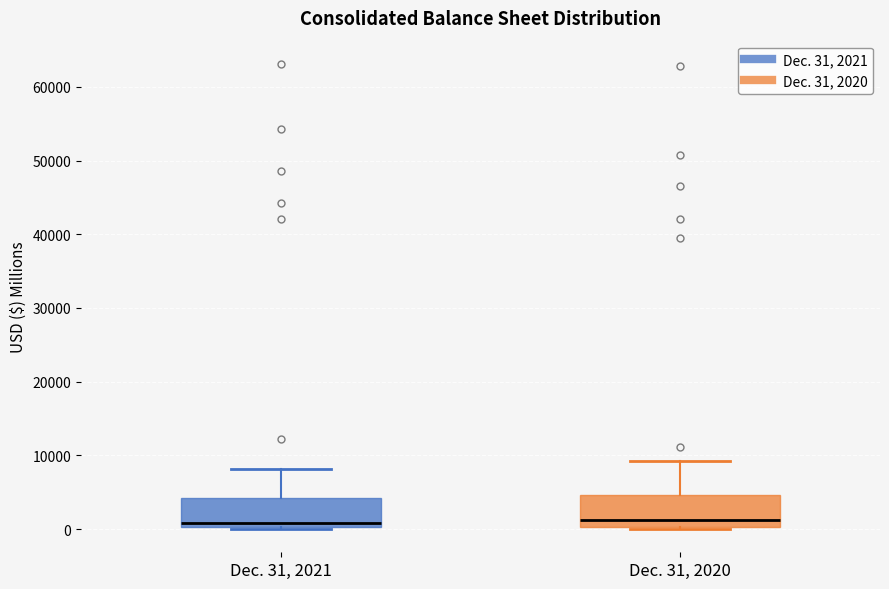

Reading left to right, transcribe this box plot: for each box, give where its median line is, the range the box spans, and where its two whiskers end, as read against the y-axis. The values are not printed on the chart, so give them approximately, as read against the axis.

Dec. 31, 2021: median 1000, box 0 to 4000, whiskers 0 to 8000
Dec. 31, 2020: median 1000, box 0 to 5000, whiskers 0 to 9000